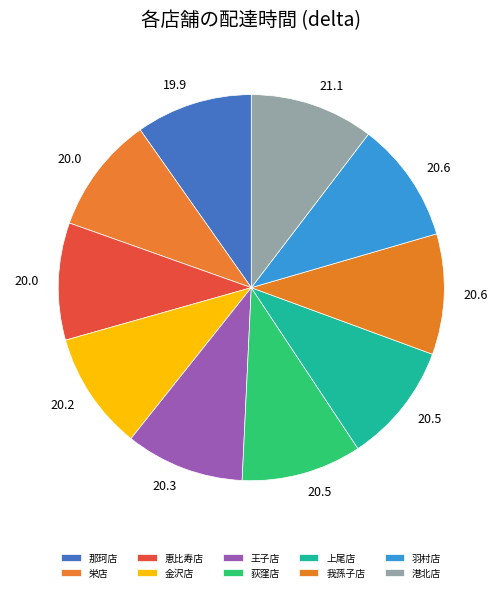

How many slices are in this pie chart?

10